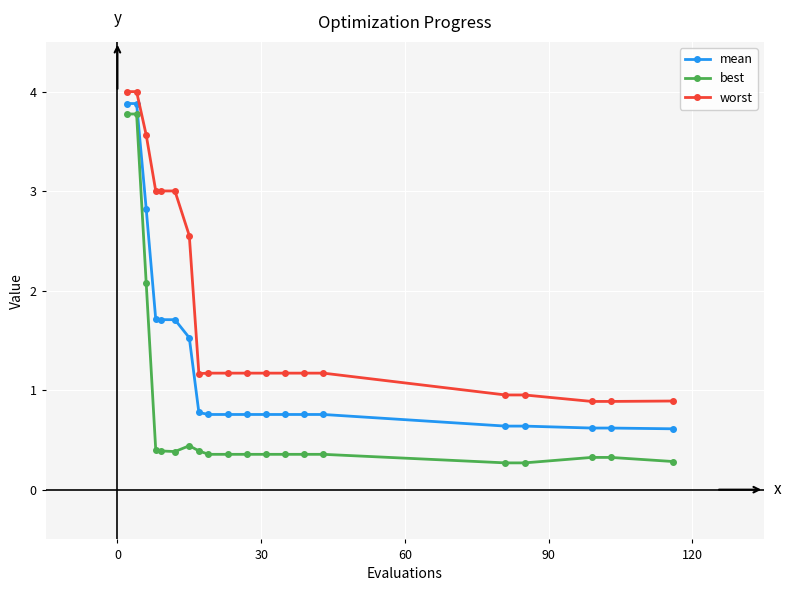

True or false: best and mean intersect in this chart.

False